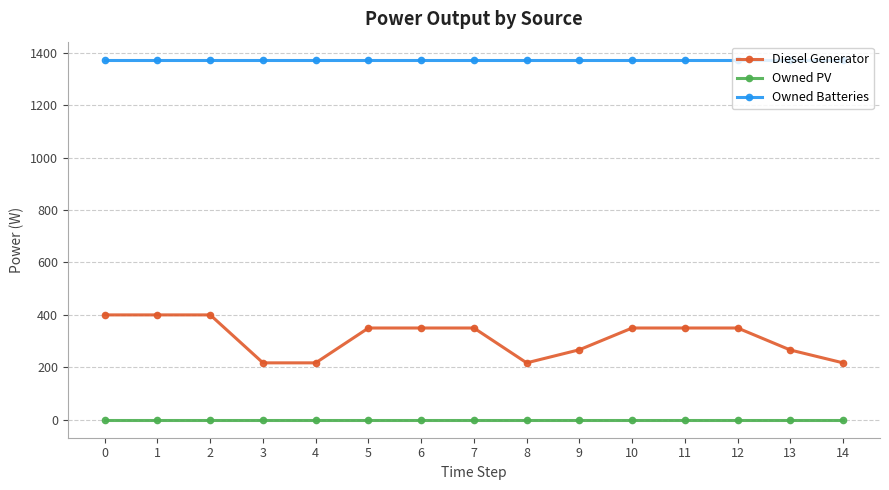

What is the difference between the highest and lowest values at 2?

1374